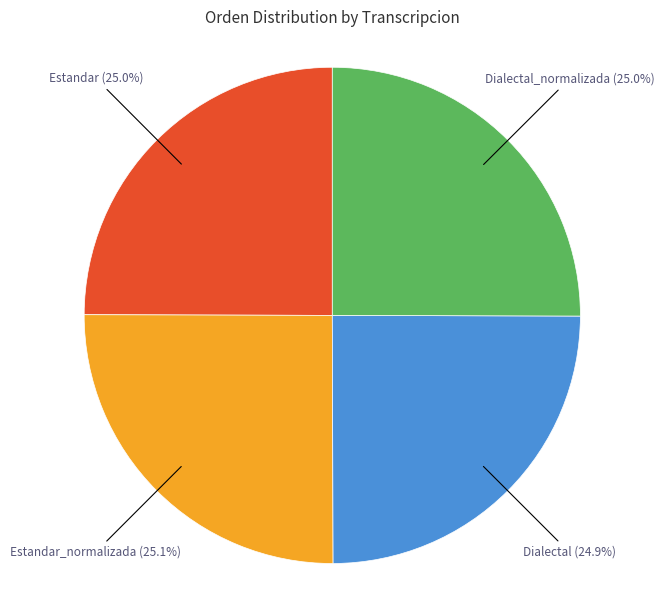

Is it true that Estandar is 39% of the pie?

False